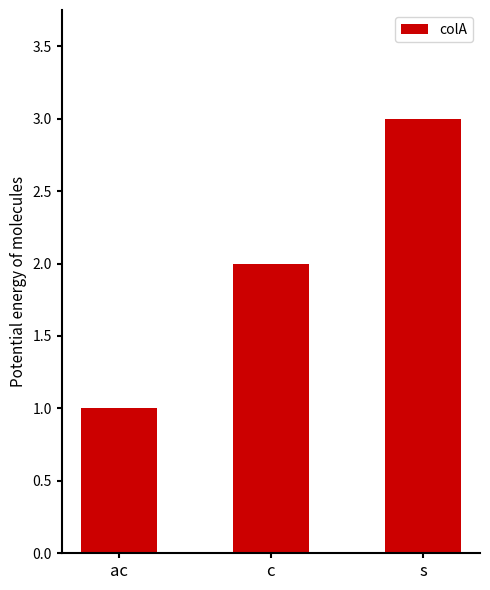

Which label corresponds to the smallest value in the chart?

ac